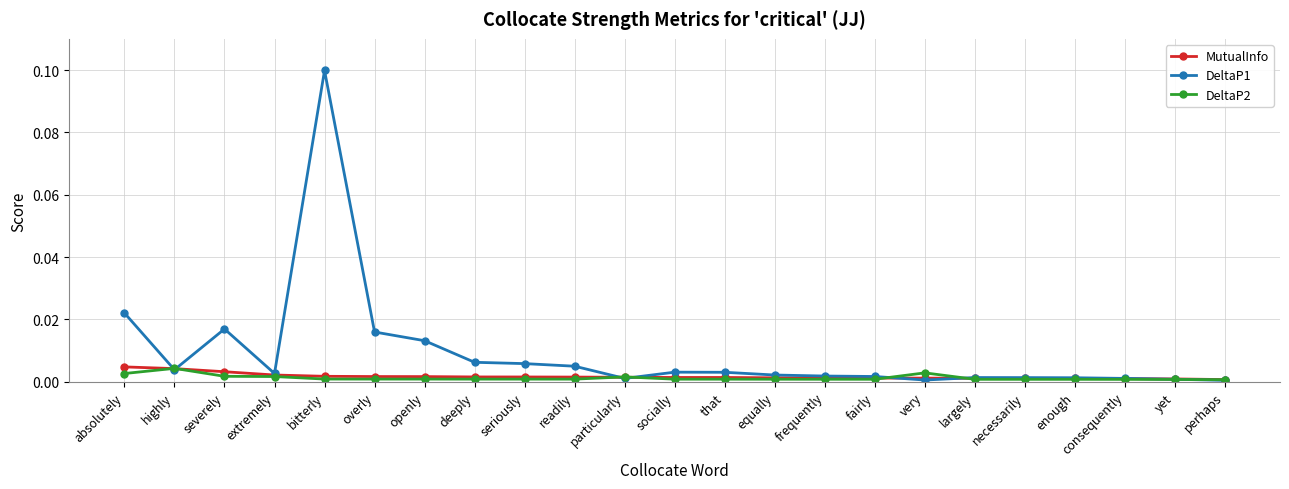

How many intersections are there between MutualInfo and DeltaP1?

7